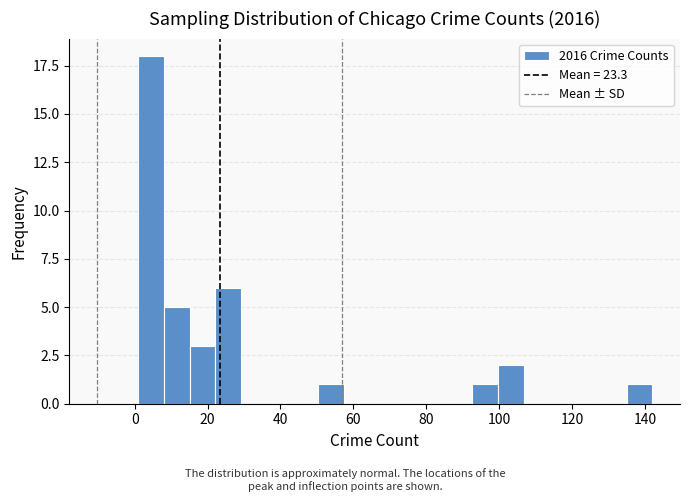

Read against the x-axis, roughly where is the centre of the tallest bar?

4